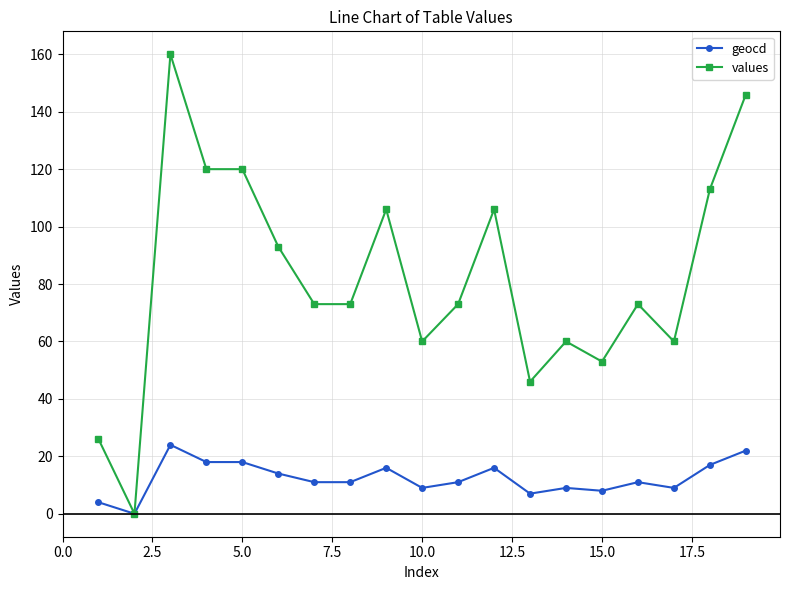

Which series has the largest total across all categories?

values